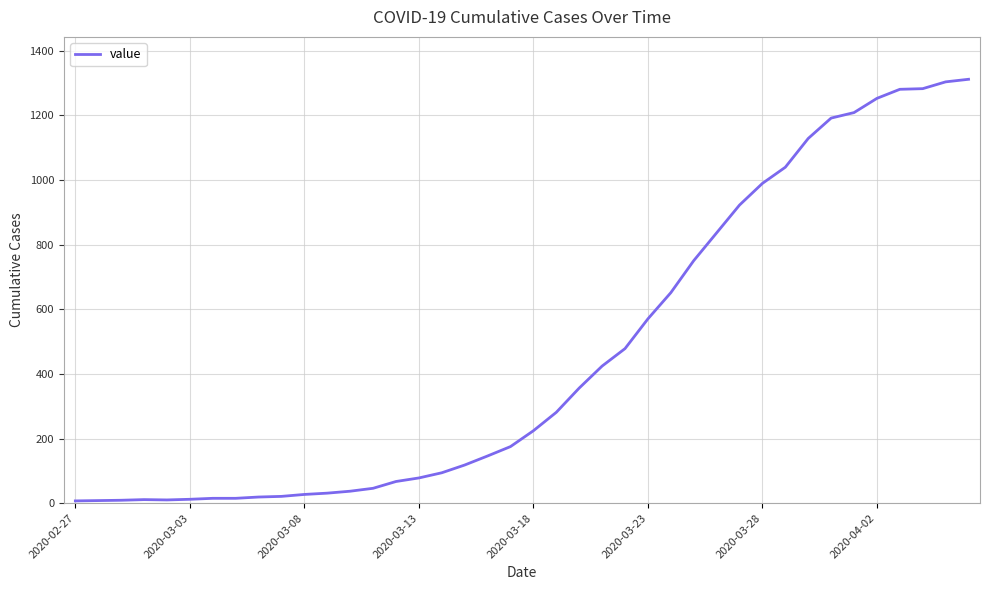

What is the maximum value shown in the chart?

1311